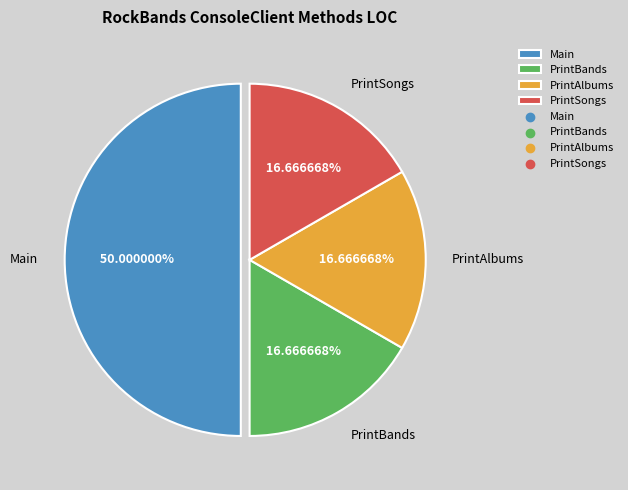

What is the total percentage of PrintAlbums and Main?

66.7%